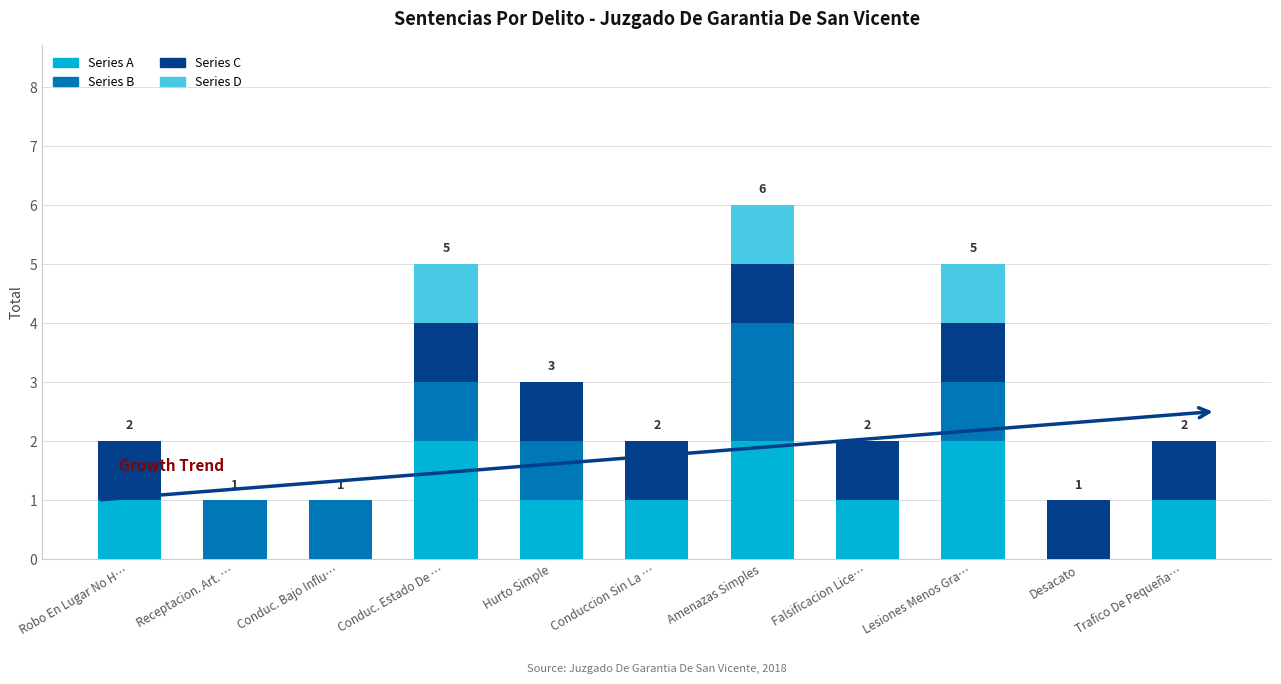

At which category is the sum across all series the highest?

Amenazas Simples